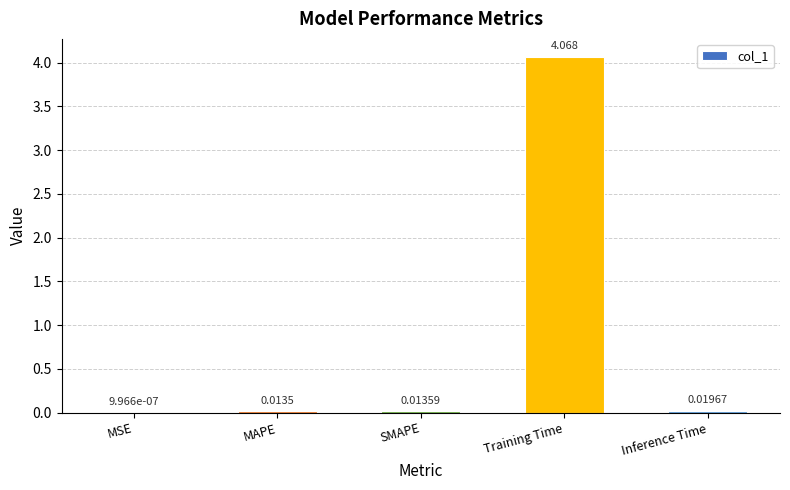

What is the change in value from SMAPE to Training Time?

+4.1